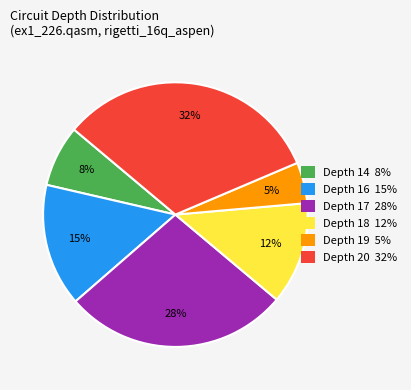

Combined, do Depth 16 15% and Depth 19 5% account for over 50%?

No